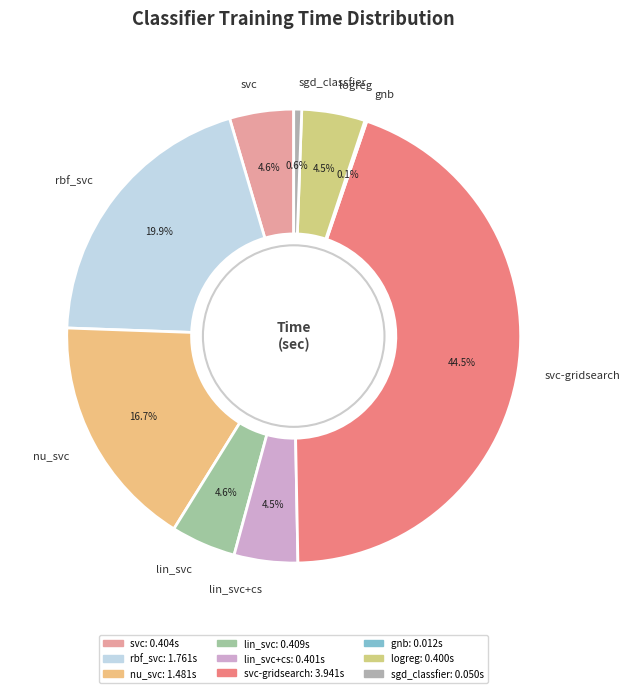

What percentage is the sgd_classfier slice, to the nearest percent?

1%